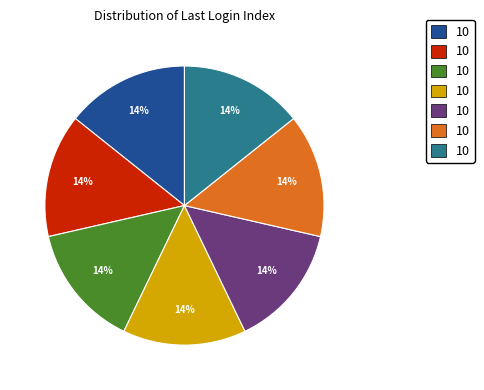

Is there a majority slice in this chart?

No